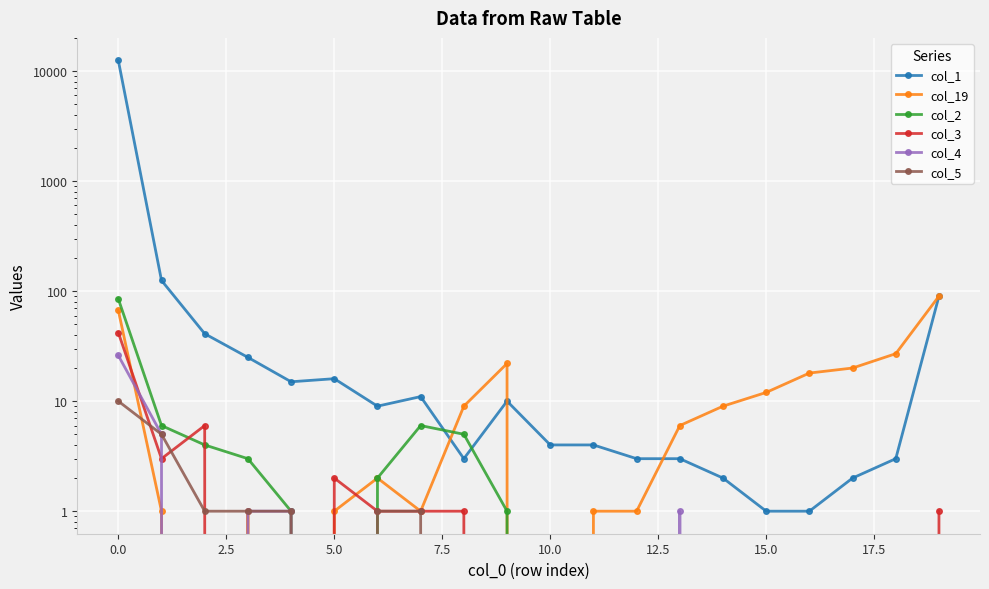

Which series has the largest total across all categories?

col_1